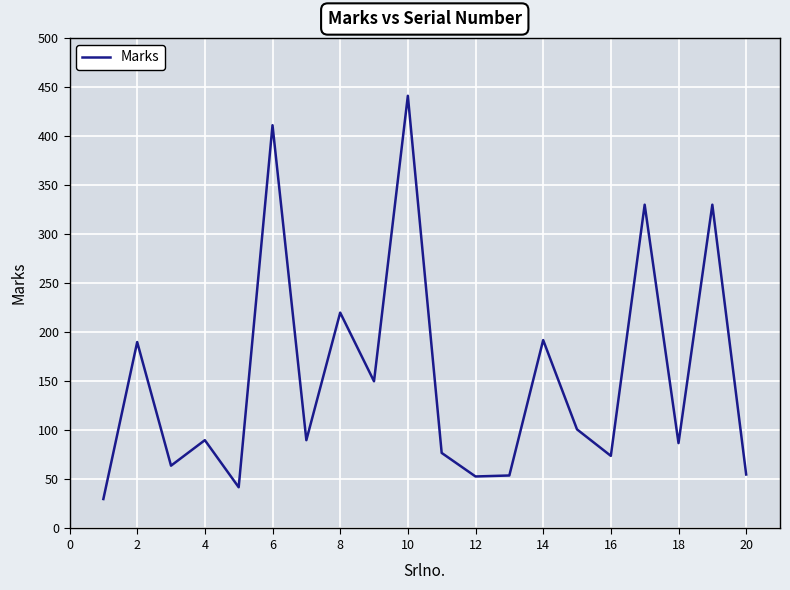

What is the smallest value displayed?

30